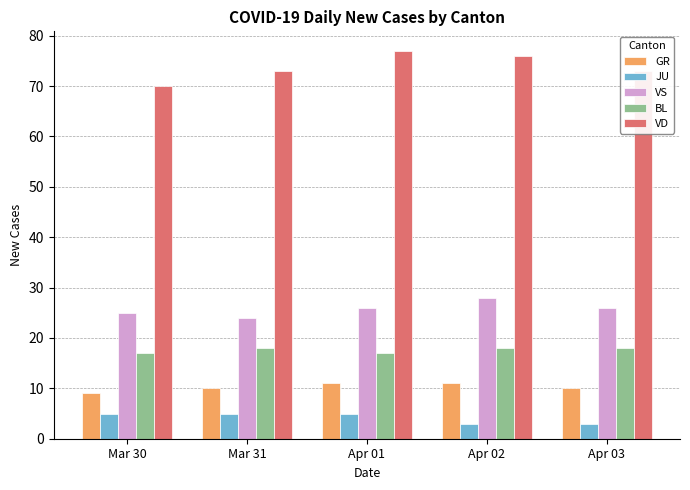

What is the spread (max minus min) of values at Apr 01?

72